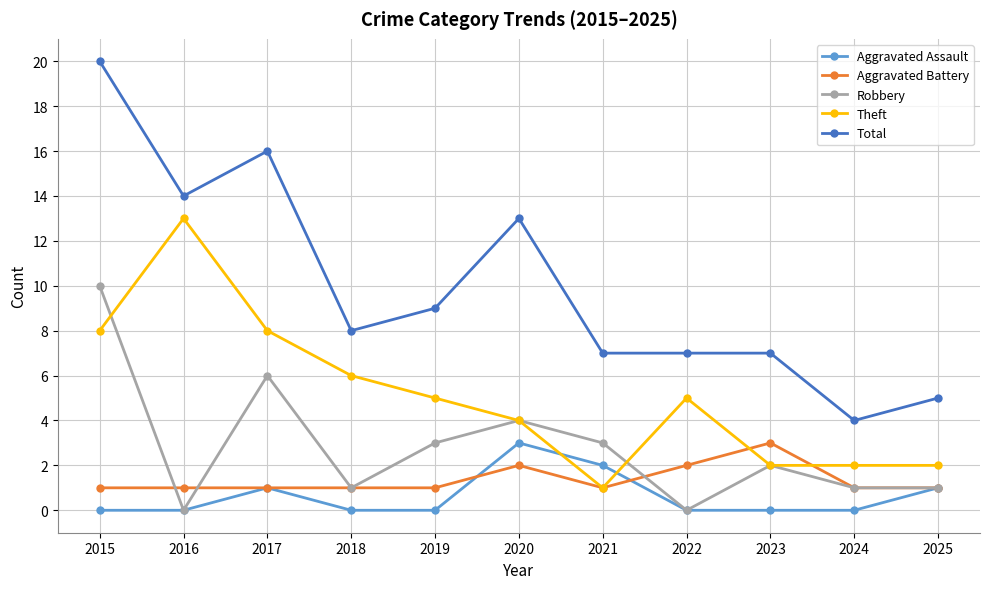

What is the greatest value displayed?

20